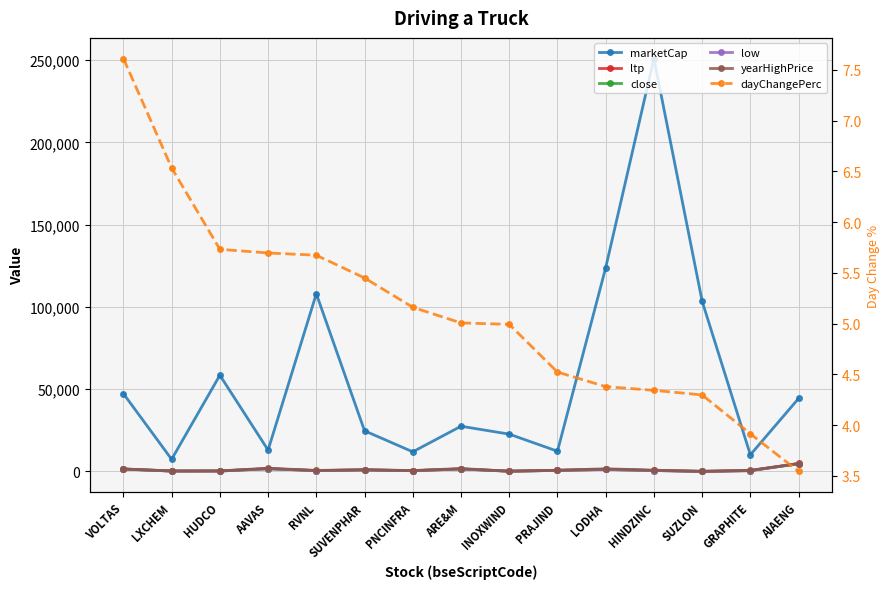

How many distinct data groups are displayed?

6